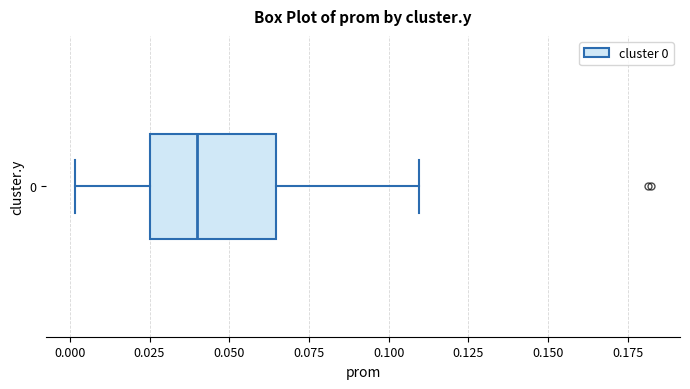

Transcribe this box plot: give where the median line is, the range the box spans, and where the two whiskers end, as read against the x-axis. The values are not printed on the chart, so give them approximately, as read against the axis.

median 0.040, box 0.025 to 0.065, whiskers 0.000 to 0.110